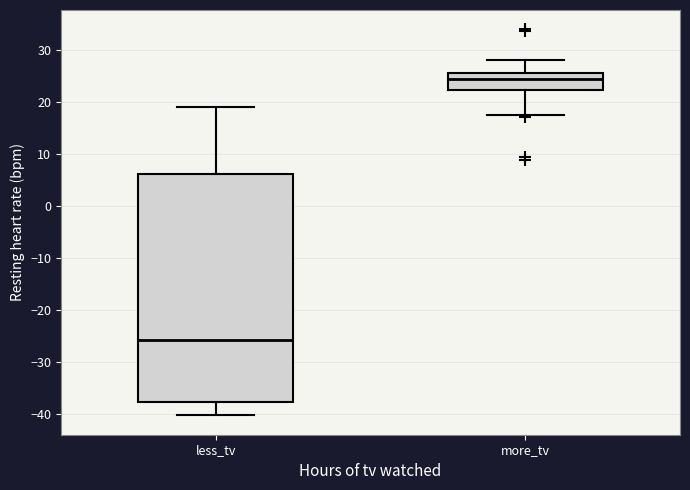

Where is the upper edge of the box for more_tv on the y-axis? The values are not printed on the chart, so give them approximately, as read against the axis.

26